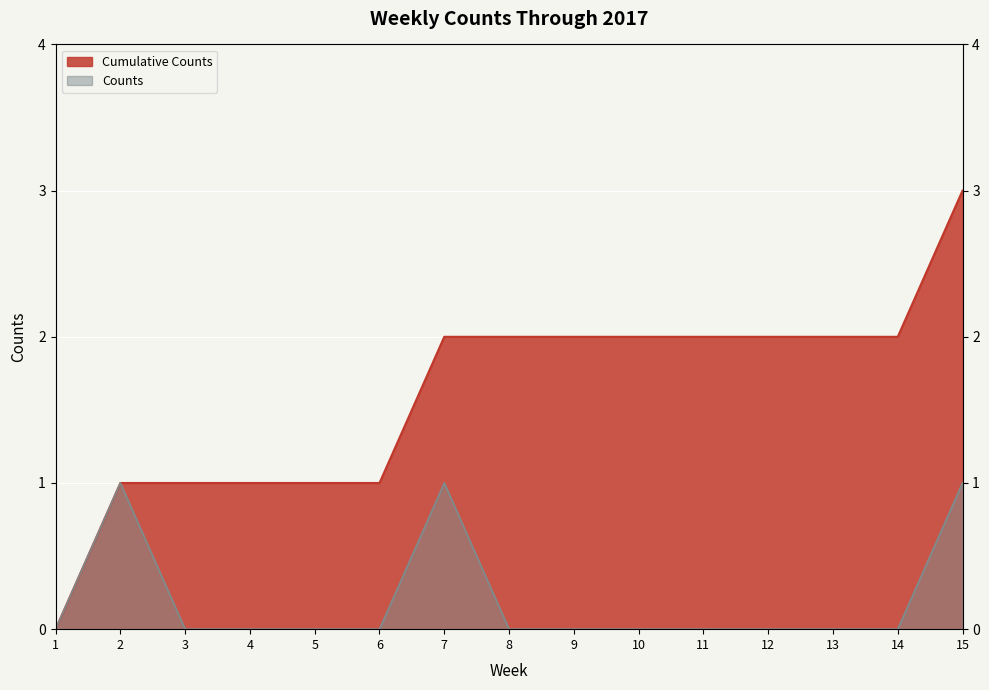

True or false: Counts has a value of 0 at 11.

False